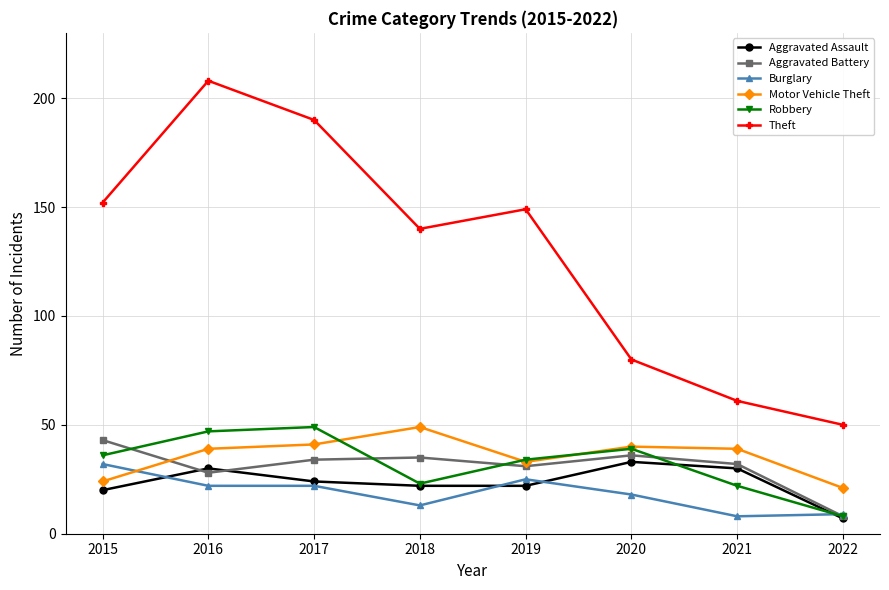

Reading left to right, transcribe all the data shown in this chart.

Aggravated Assault: 2015=20	2016=30	2017=24	2018=22	2019=22	2020=33	2021=30	2022=7
Aggravated Battery: 2015=43	2016=28	2017=34	2018=35	2019=31	2020=36	2021=32	2022=8
Burglary: 2015=32	2016=22	2017=22	2018=13	2019=25	2020=18	2021=8	2022=9
Motor Vehicle Theft: 2015=24	2016=39	2017=41	2018=49	2019=33	2020=40	2021=39	2022=21
Robbery: 2015=36	2016=47	2017=49	2018=23	2019=34	2020=39	2021=22	2022=8
Theft: 2015=152	2016=208	2017=190	2018=140	2019=149	2020=80	2021=61	2022=50